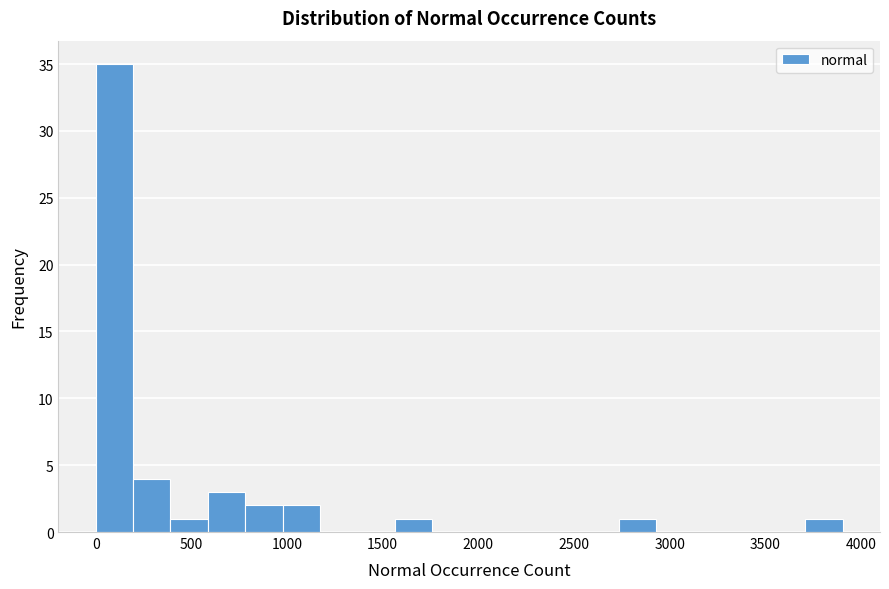

Around what value on the x-axis is the tallest bar? Give the approximate position of its centre, as read against the axis.

100